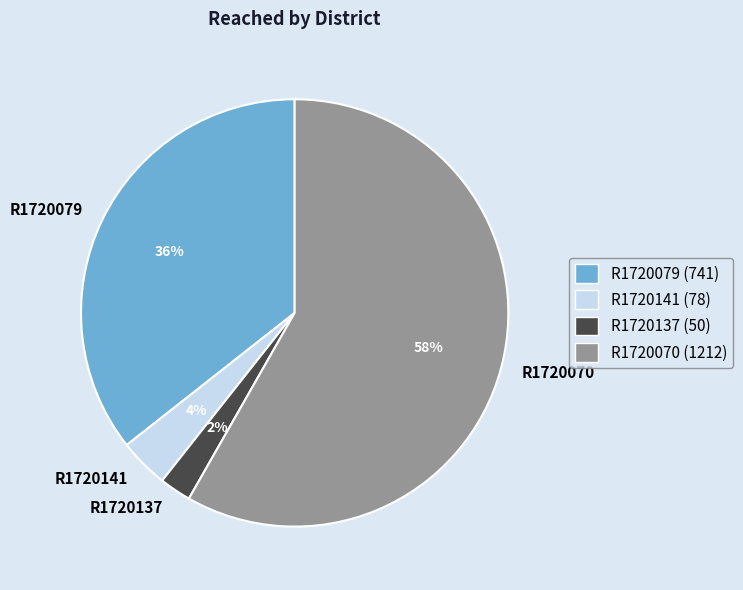

To the nearest percent, what portion does R1720137 represent?

2%